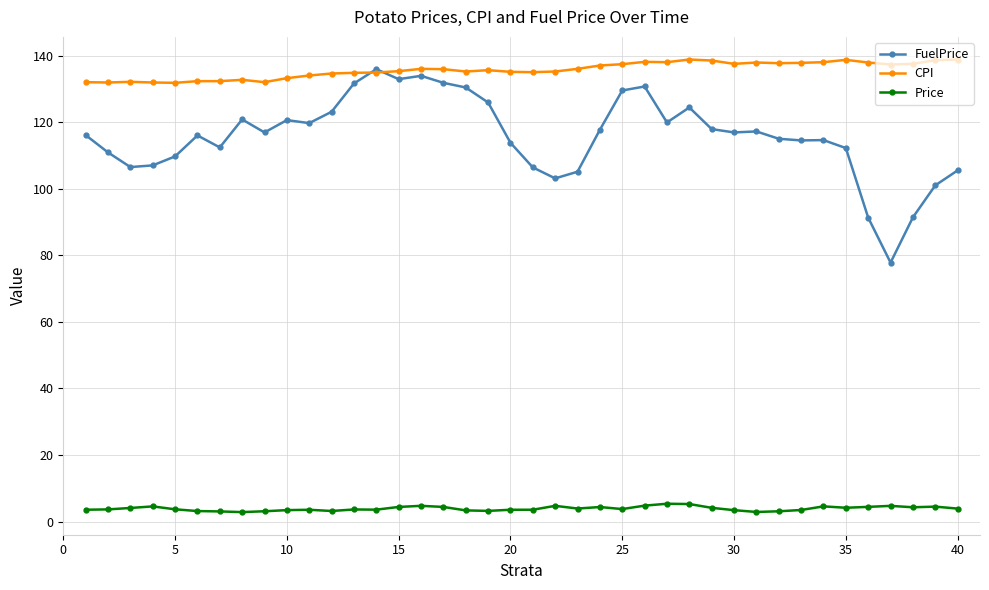

What is the sum of all Price values?

156.9